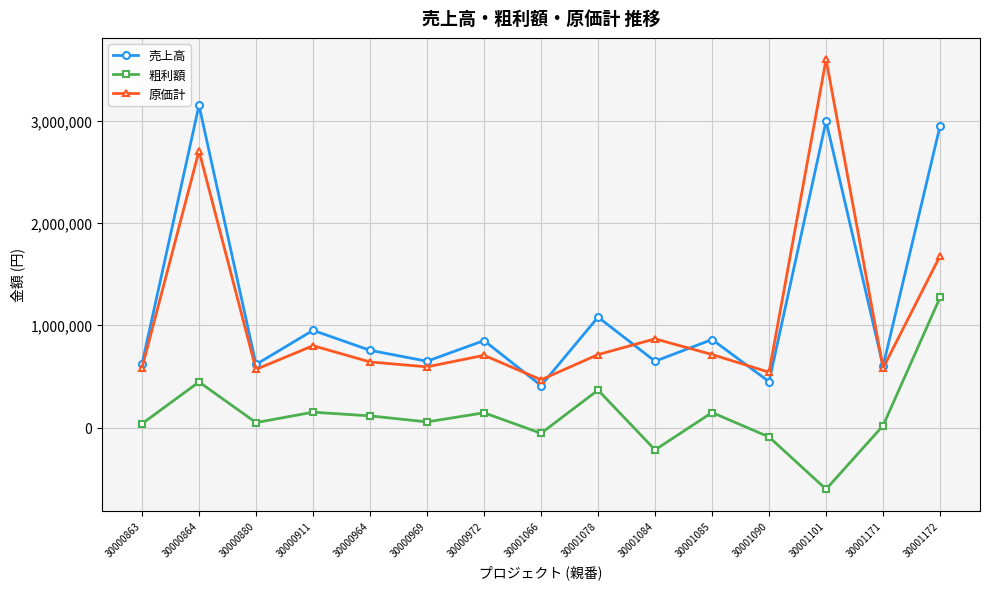

Rank the series at 30001078 from lowest to highest value.

粗利額, 原価計, 売上高